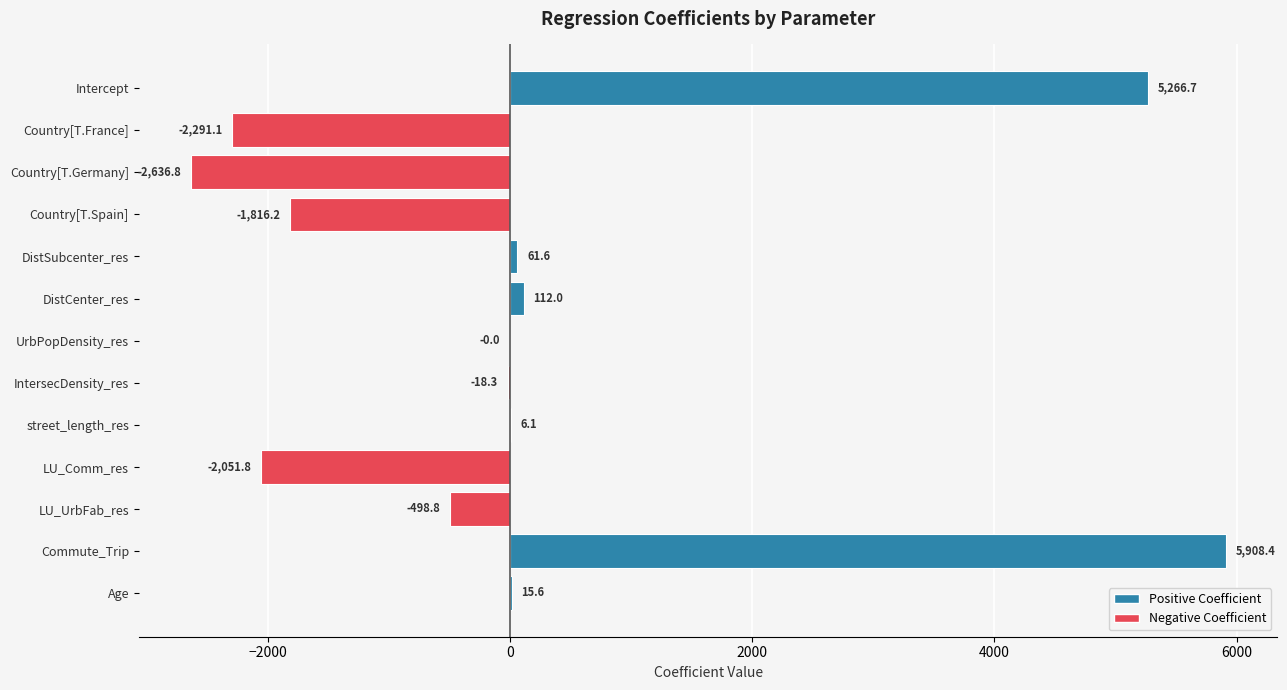

What is the sum of the values at DistSubcenter_res and Country[T.Germany]?

-2575.2